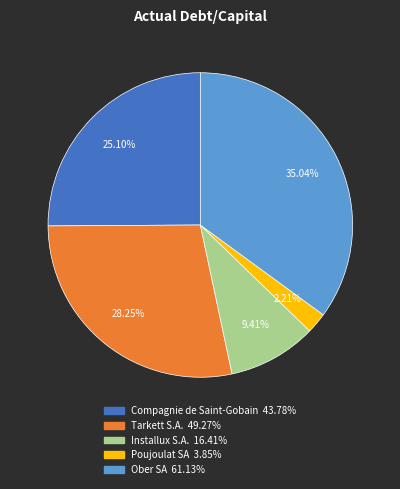

Count the number of slices in the pie.

5